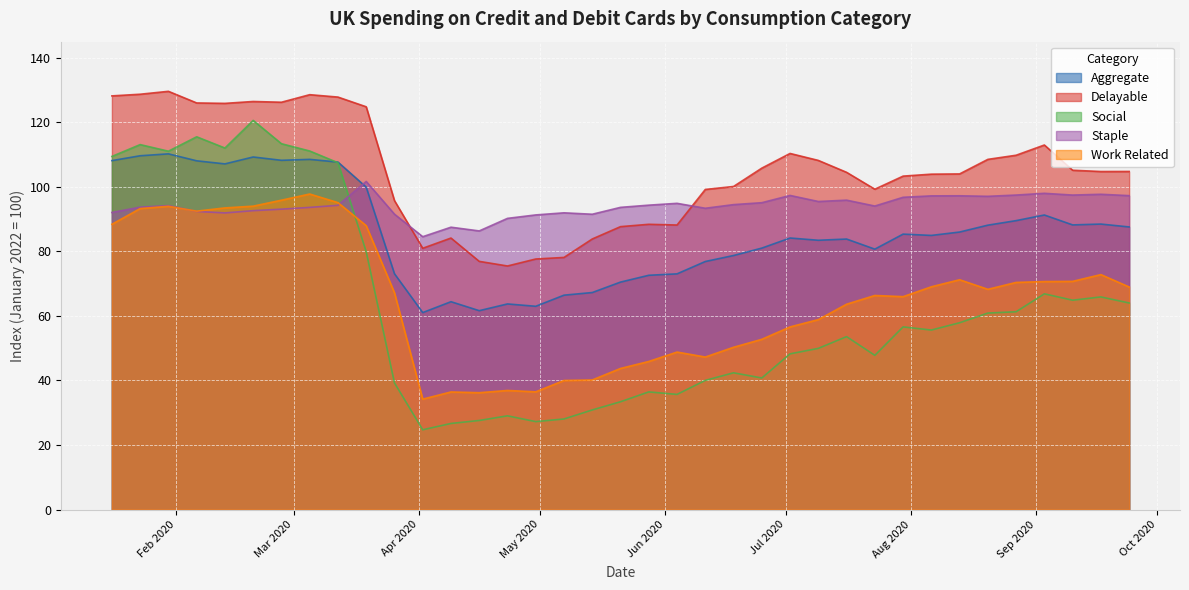

How many times do Social and Aggregate cross each other?

1